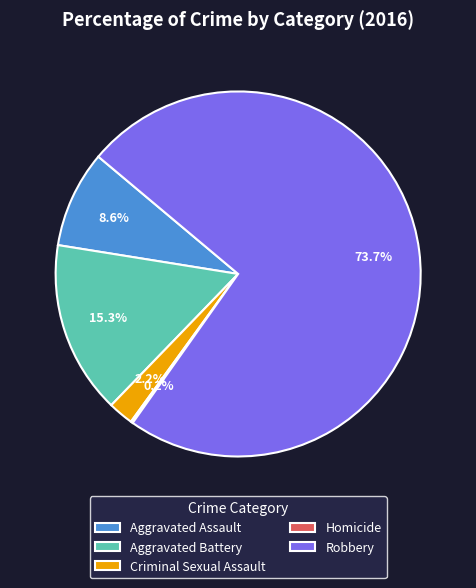

Which category has the biggest portion of the pie?

Robbery